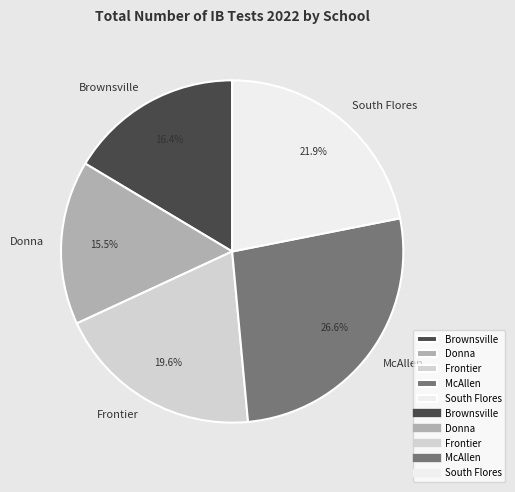

Is there a majority slice in this chart?

No